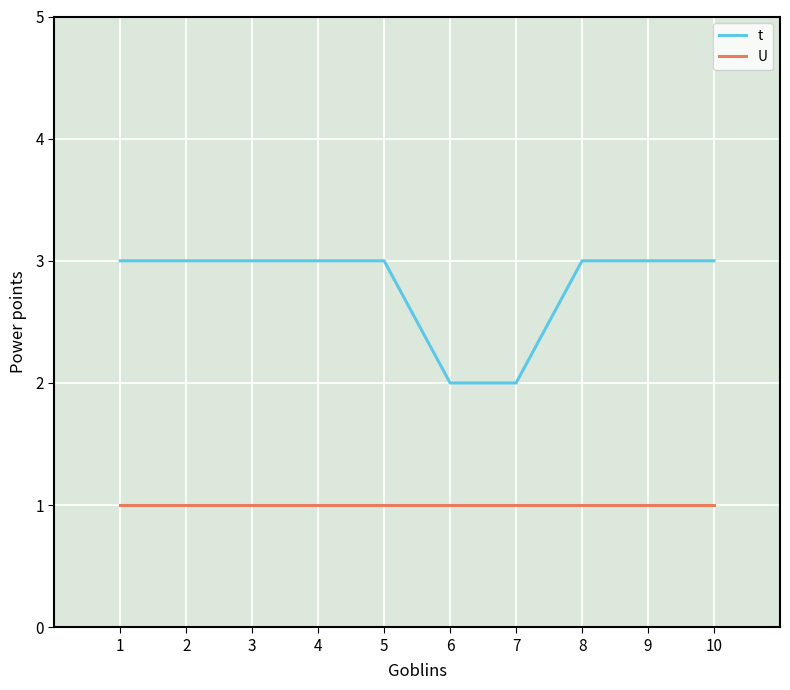

Which series has the widest spread of values?

t